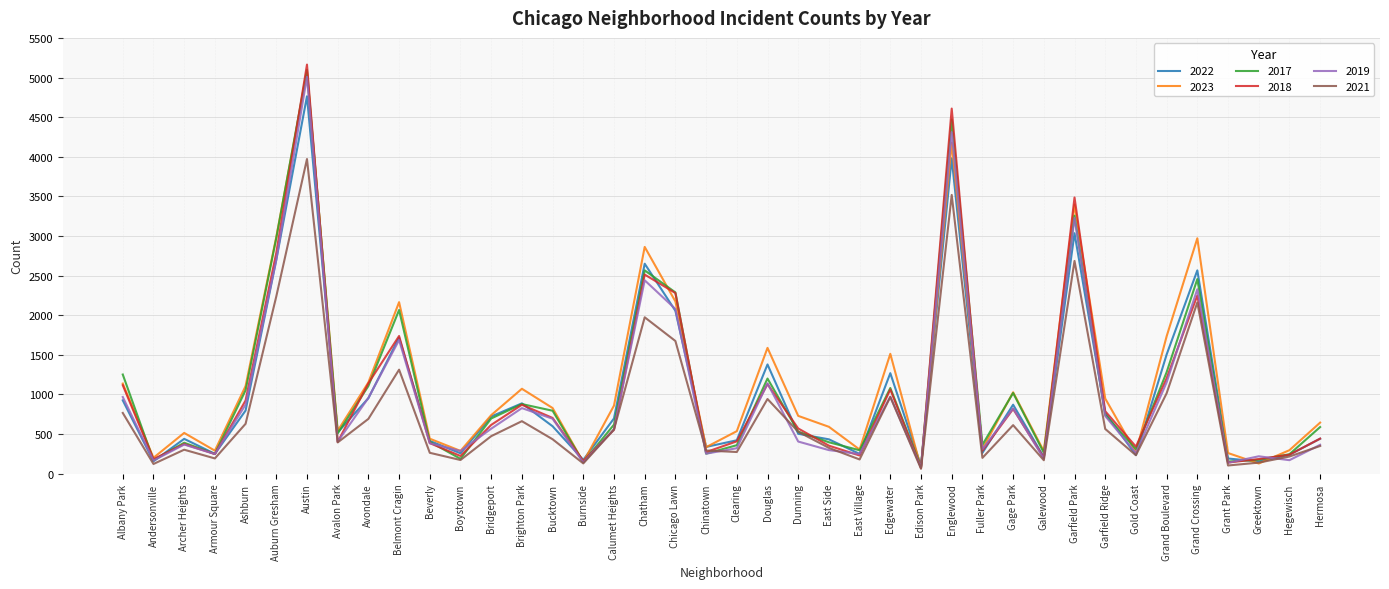

Which series changed the most between Auburn Gresham and Greektown?

2023